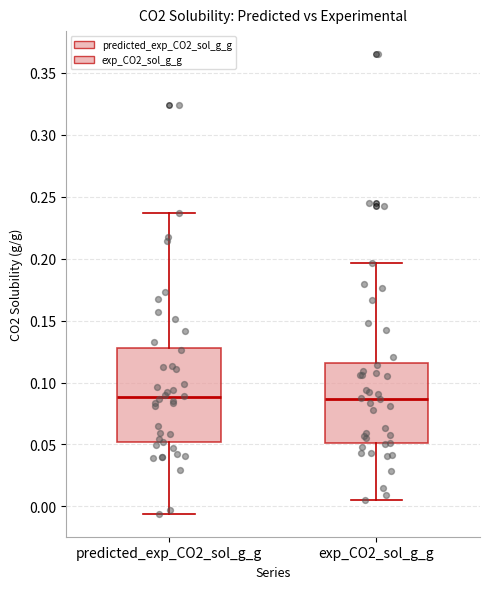

Comparing the boxes themselves (not the whiskers), which one is the tallest?

predicted_exp_CO2_sol_g_g